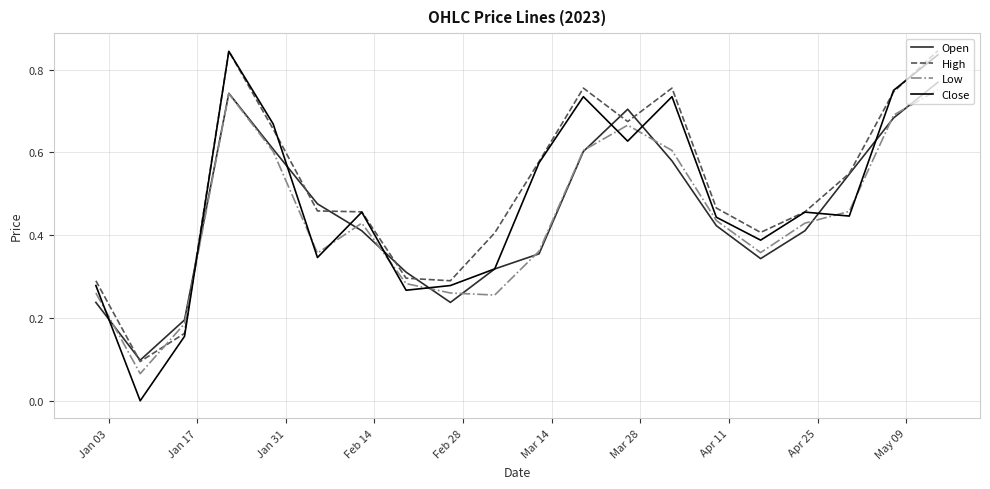

Which series has the widest spread of values?

Close